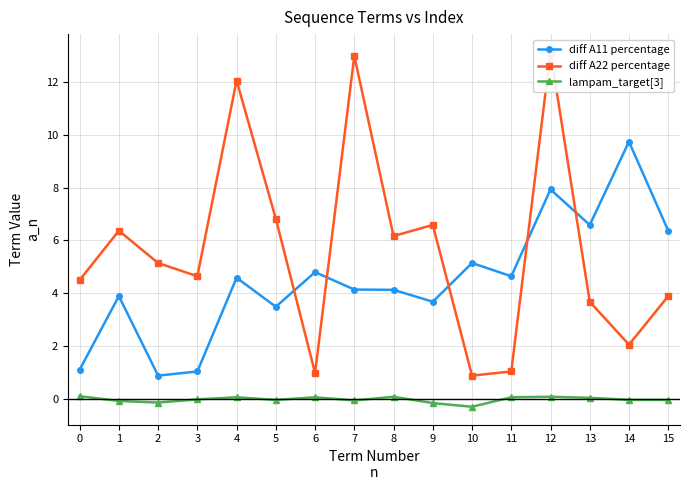

True or false: diff A11 percentage and lampam_target[3] intersect in this chart.

False